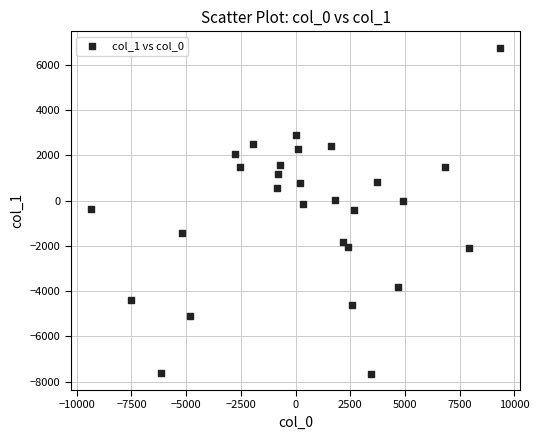

What is the range of Y values (max minus min)?

14416.2